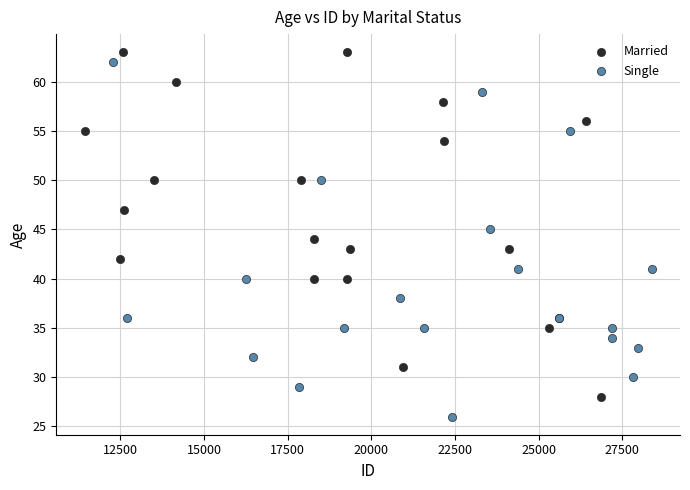

Which series contains the lowest Y value?

Single